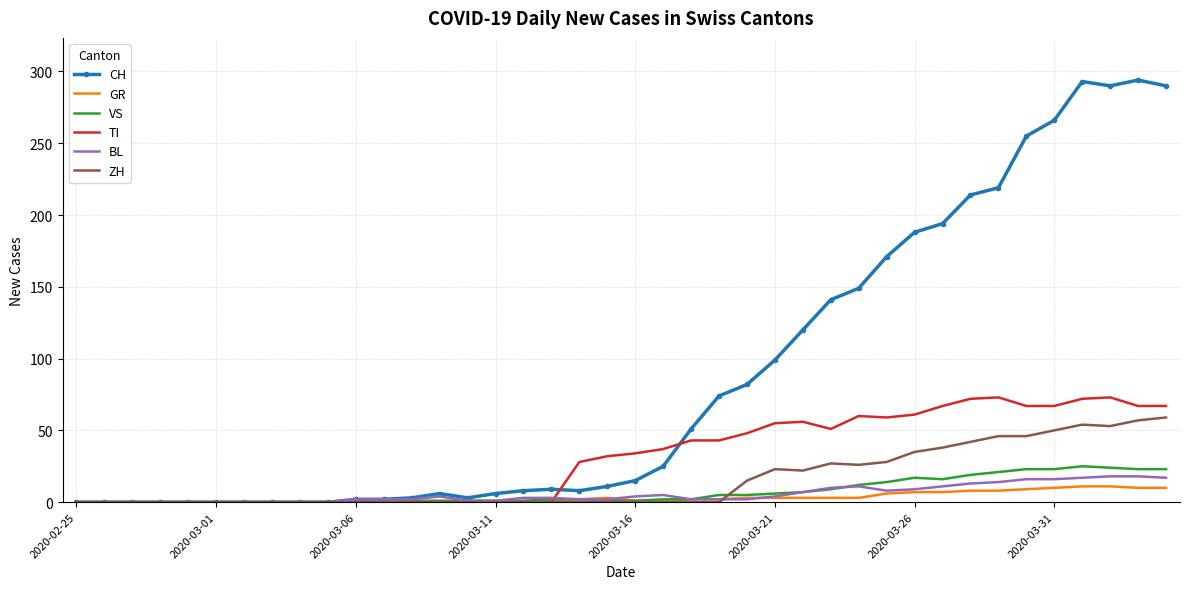

Which series has the widest spread of values?

CH